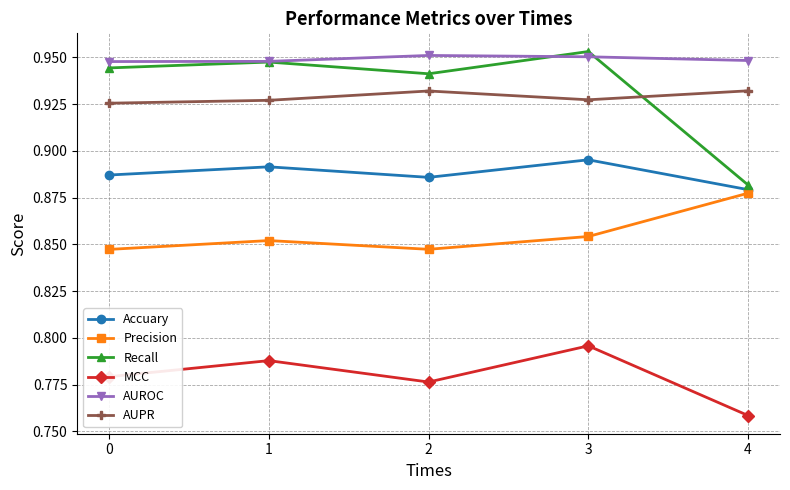

At which label does Accuary reach its peak?

3